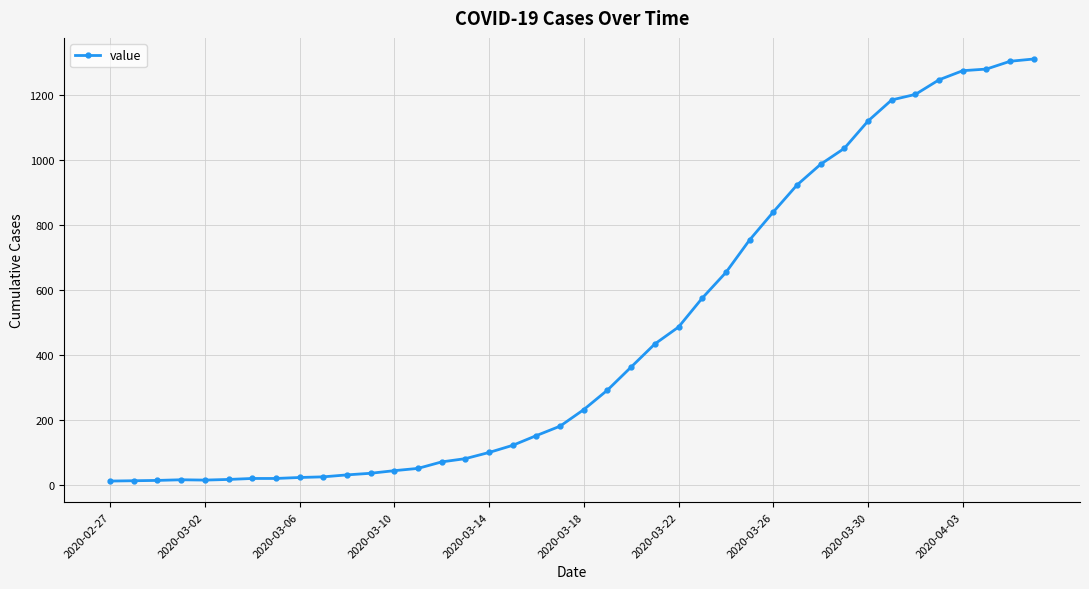

How many lines are shown in the chart?

1